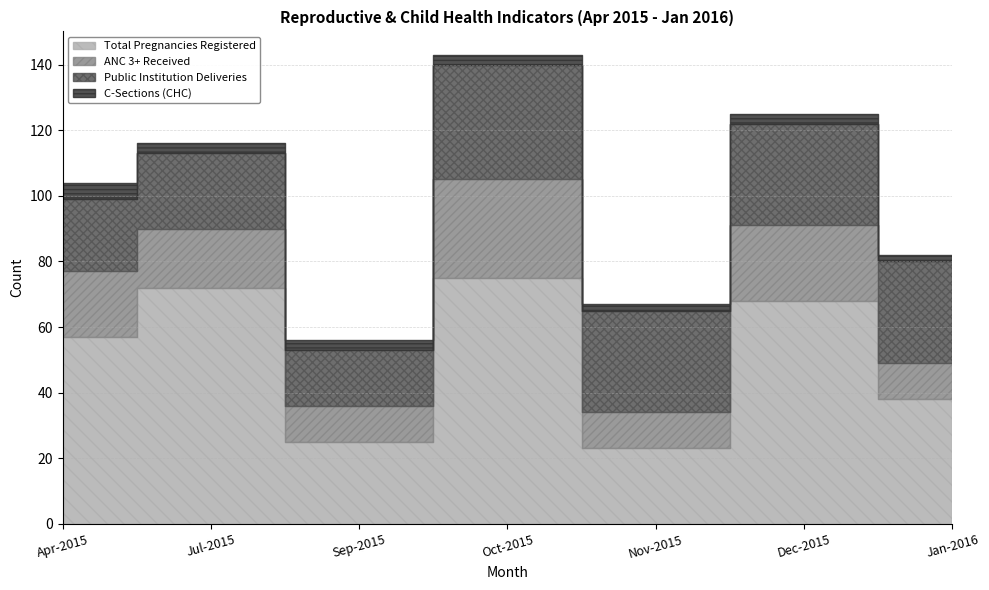

What position from the left is Oct-2015?

4